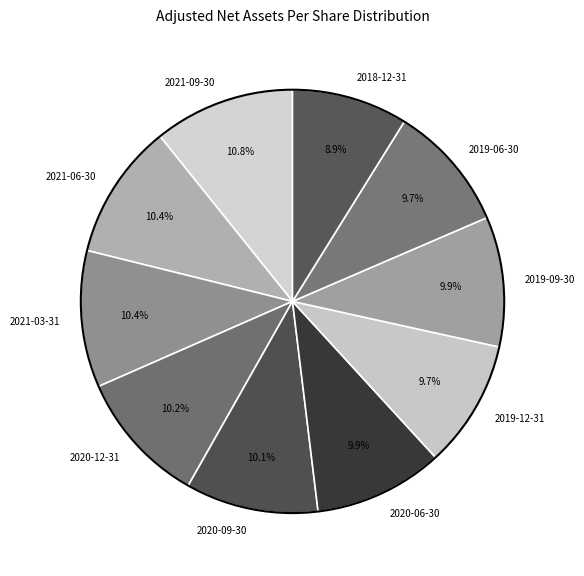

Approximately how many times larger is the value at 2021-09-30 compared to 2020-09-30?

1.1